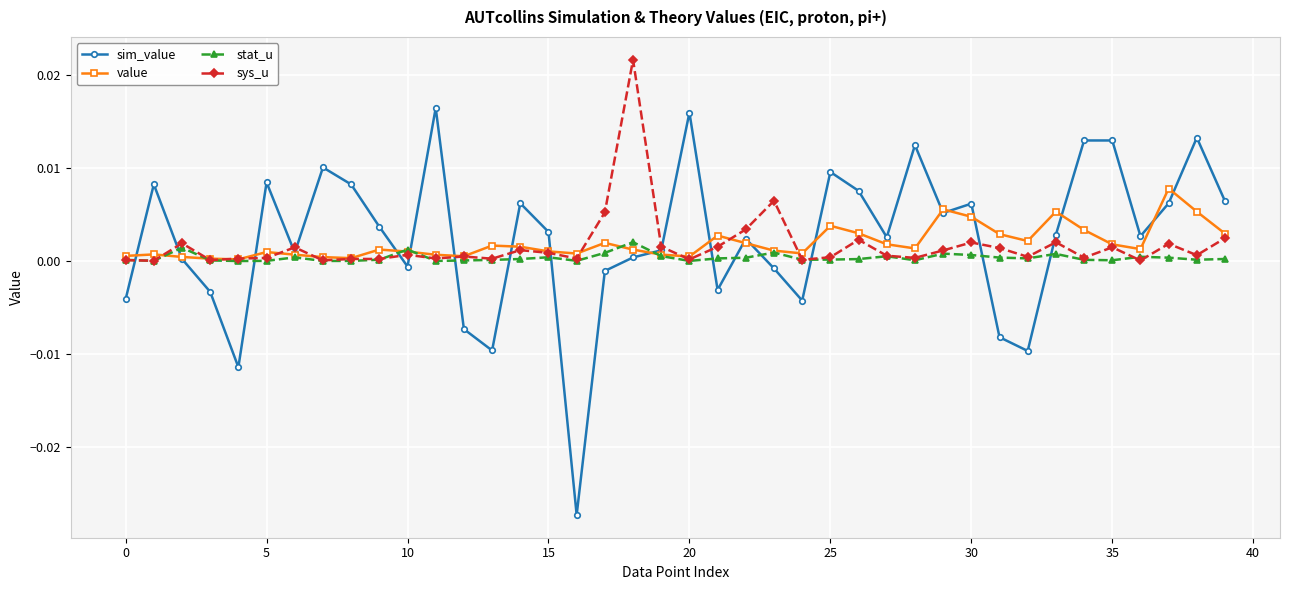

Does the chart have visible grid lines?

Yes